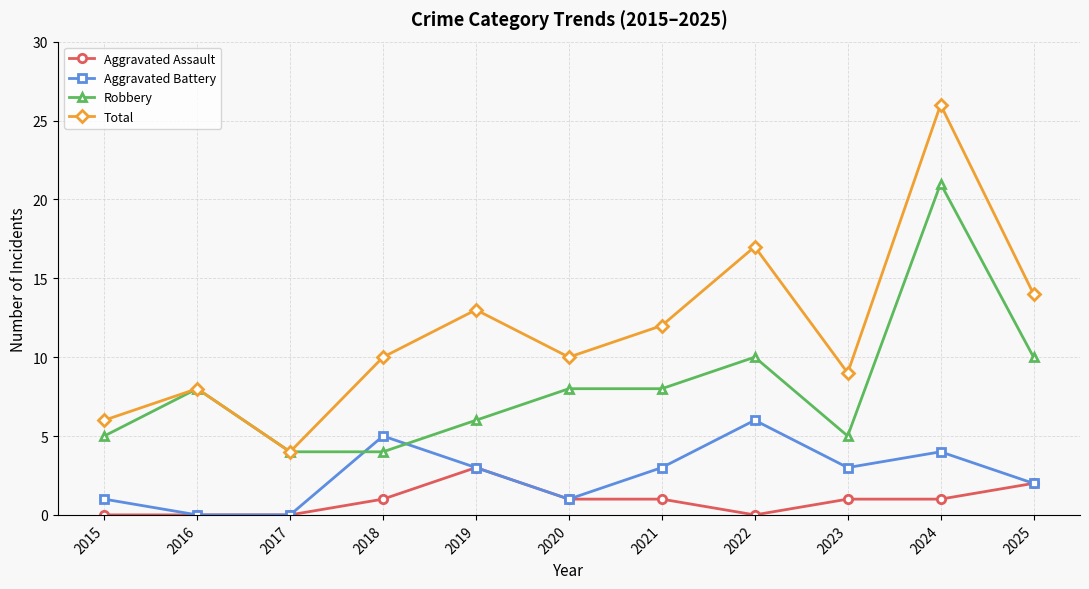

At 2022, list the series in order from largest to smallest.

Total, Robbery, Aggravated Battery, Aggravated Assault